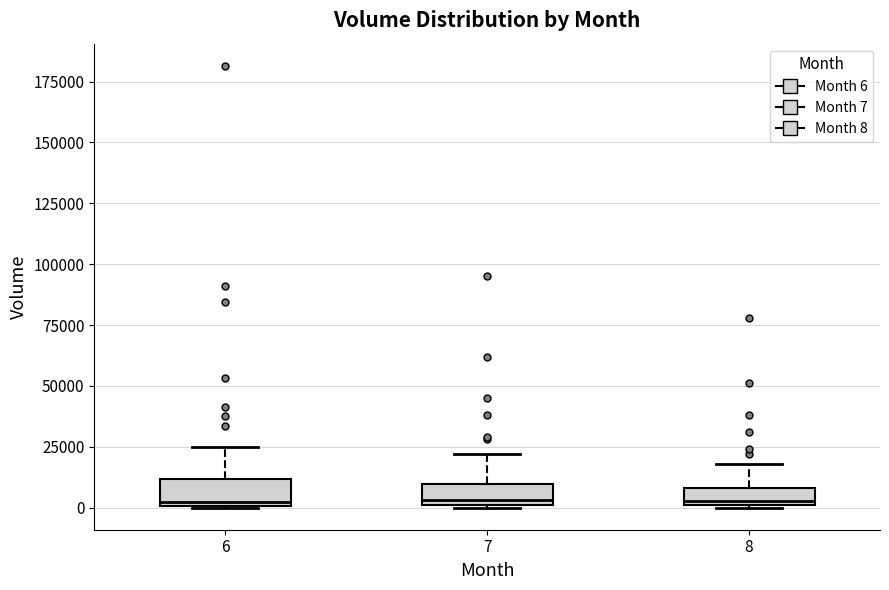

Where does the upper whisker of the box at x = 6 end on the y-axis? The values are not printed on the chart, so give them approximately, as read against the axis.

25000